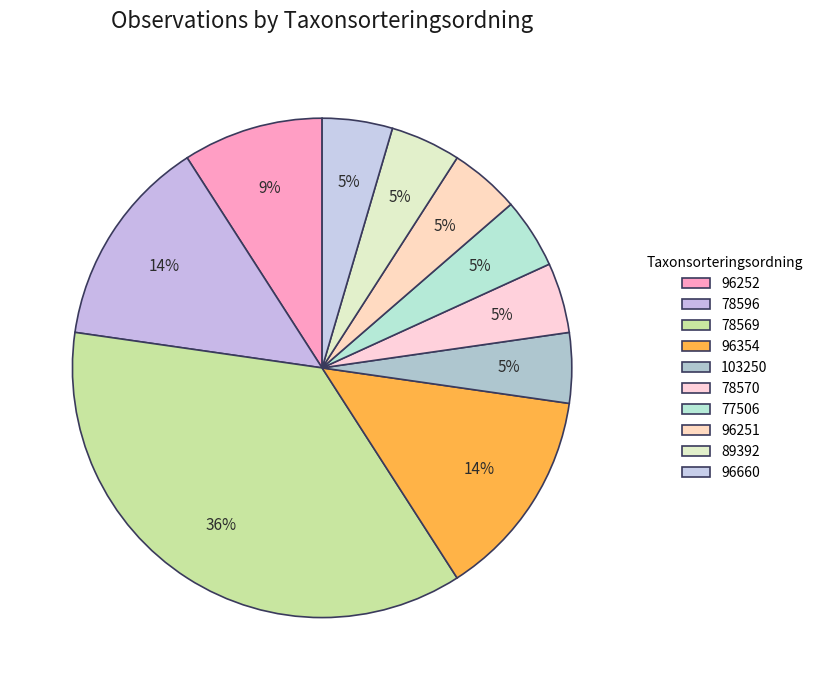

Rank the categories by value from lowest to highest.

103250, 78570, 77506, 96251, 89392, 96660, 96252, 78596, 96354, 78569